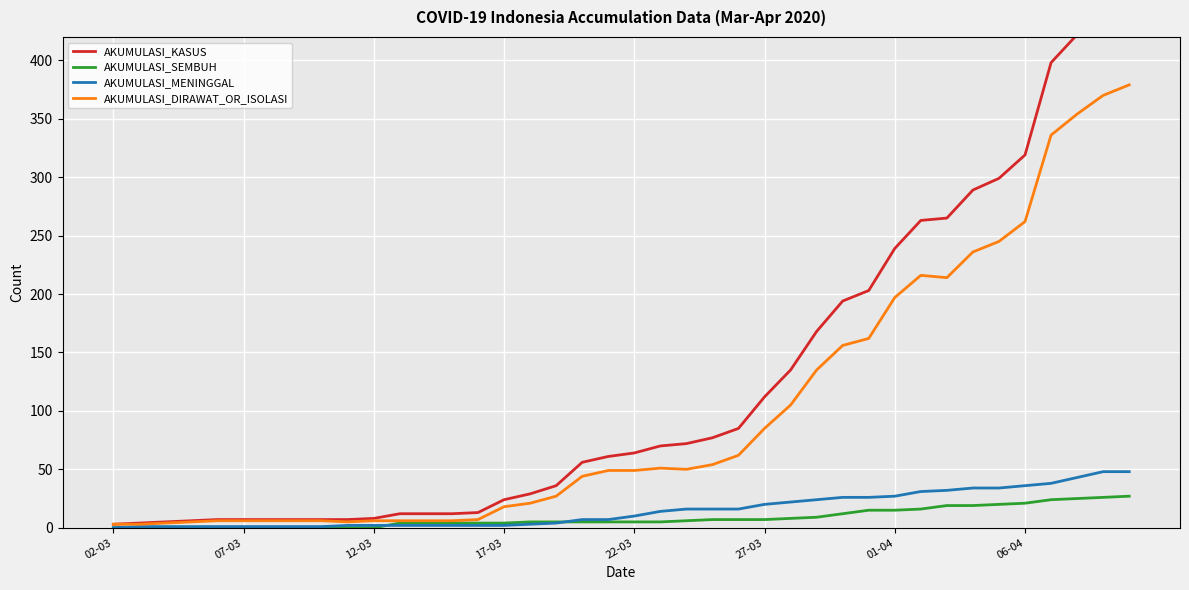

What value does the AKUMULASI_DIRAWAT_OR_ISOLASI series have at 17-03?

18